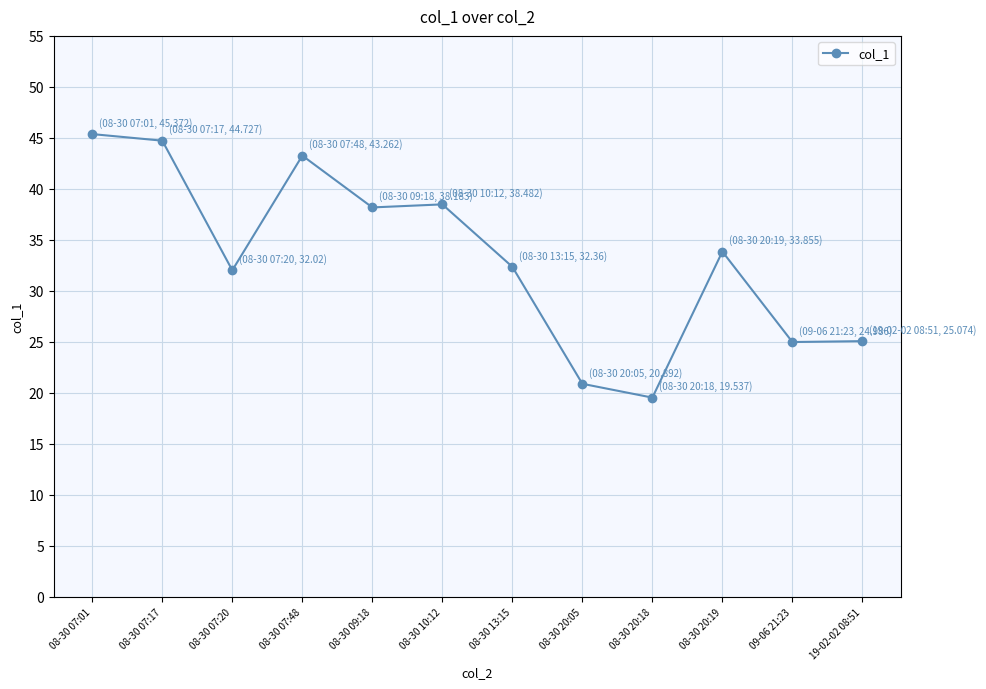

At which category does the data reach its first local valley?

08-30 07:20